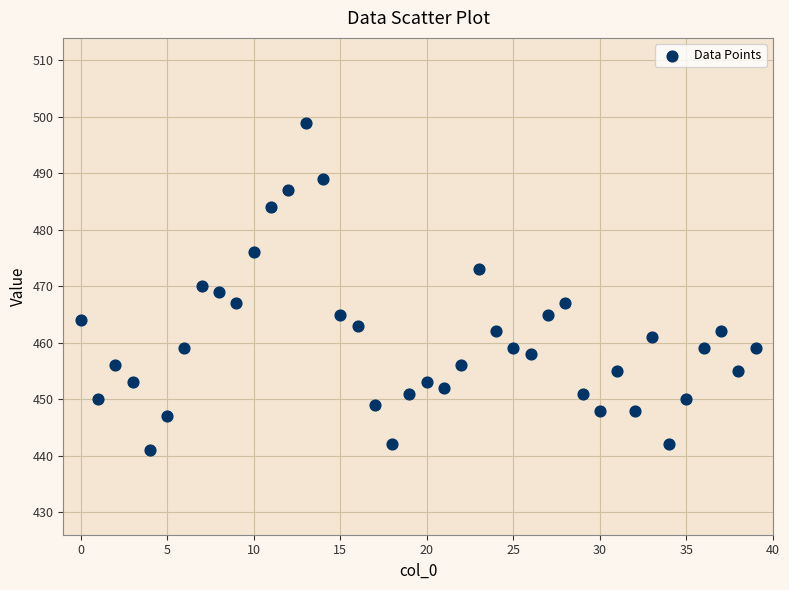

What is the range of Y values (max minus min)?

58